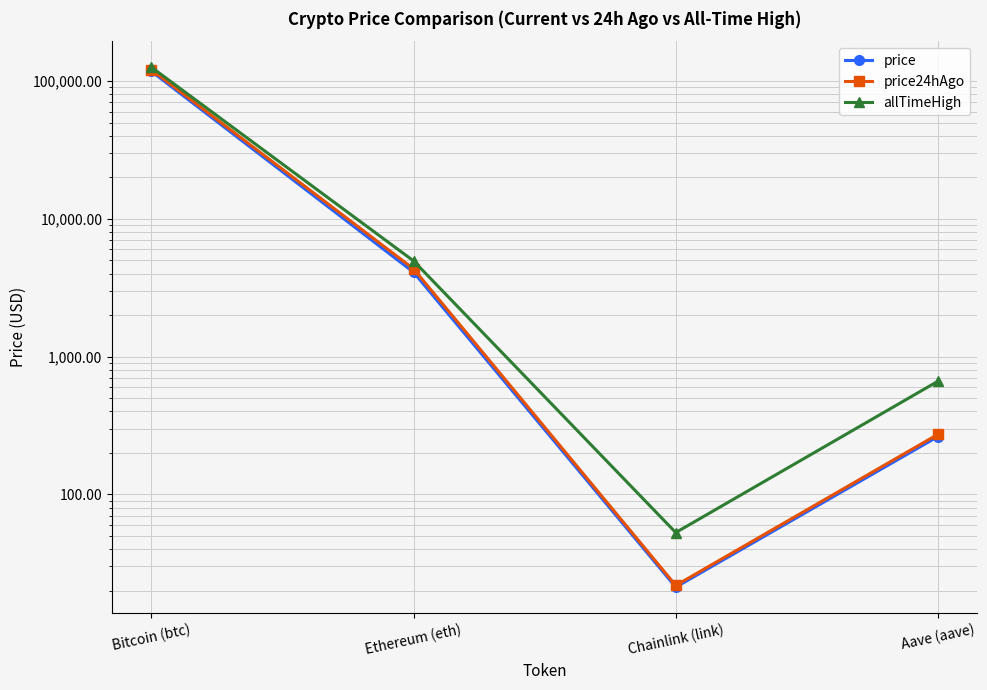

True or false: allTimeHigh and price cross at least once.

False